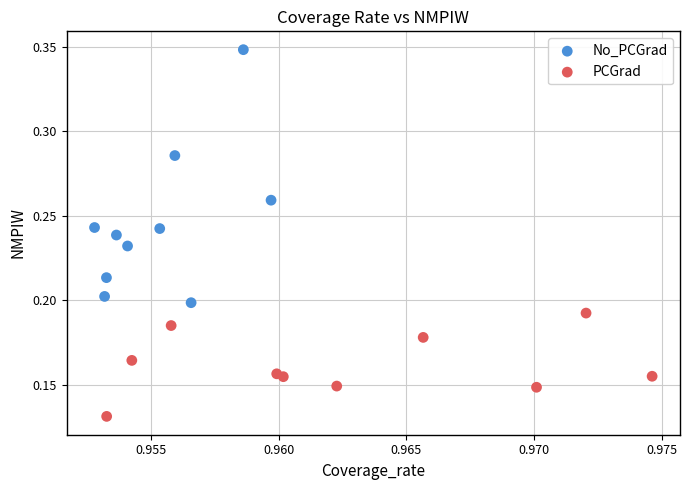

What are all the series names shown in the legend?

No_PCGrad, PCGrad